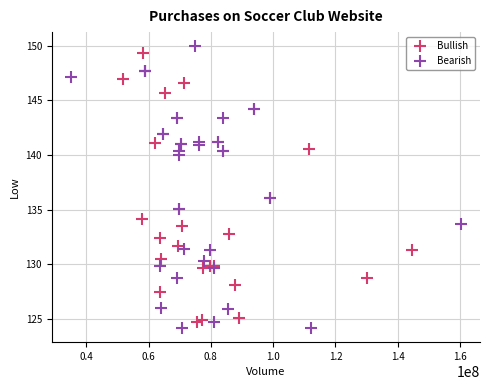

Which series reaches the maximum Y coordinate?

Bearish